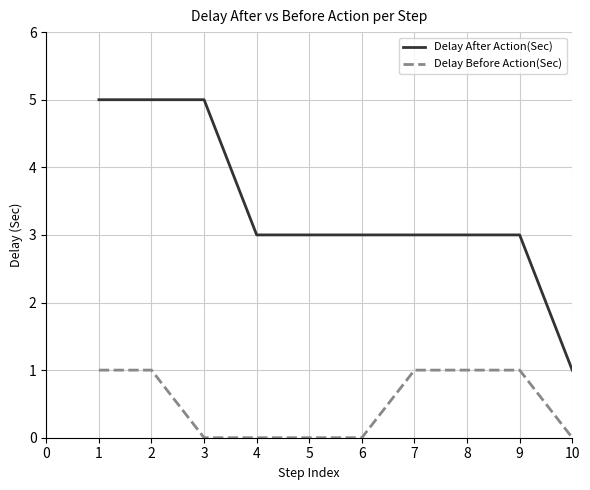

The Delay After Action(Sec) series shows 1 at 10. True or false?

True